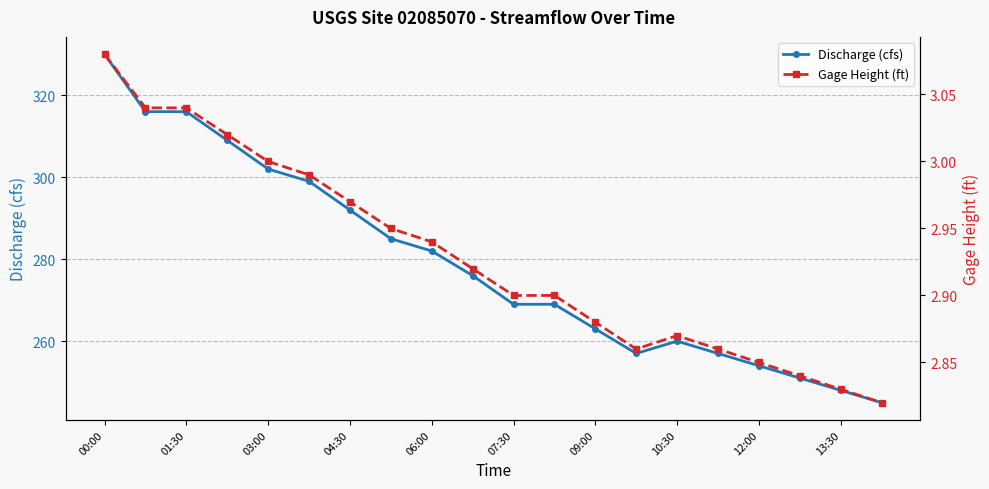

At which category is the sum across all series the highest?

00:00